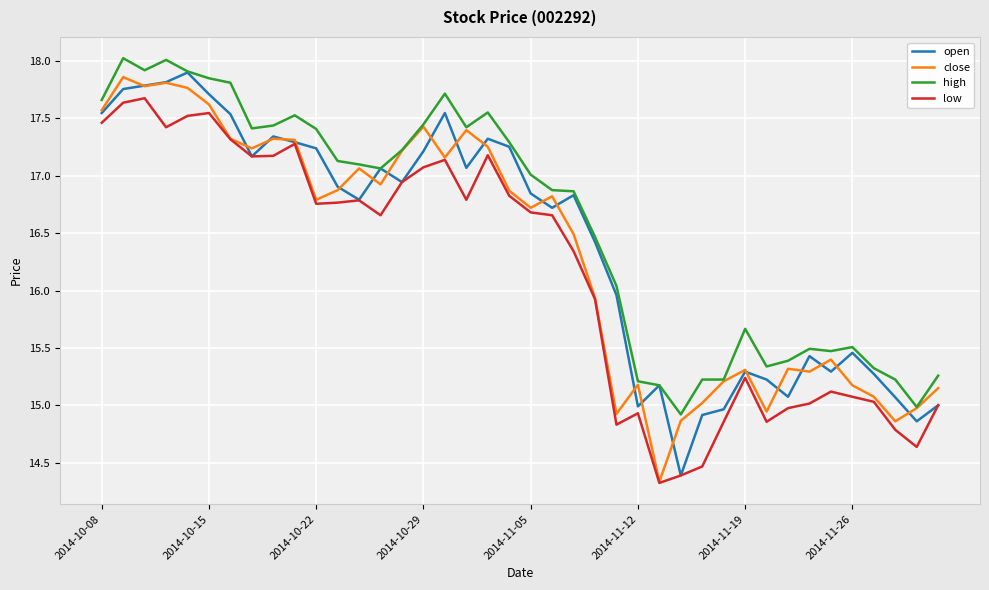

What are all the series names shown in the legend?

open, close, high, low